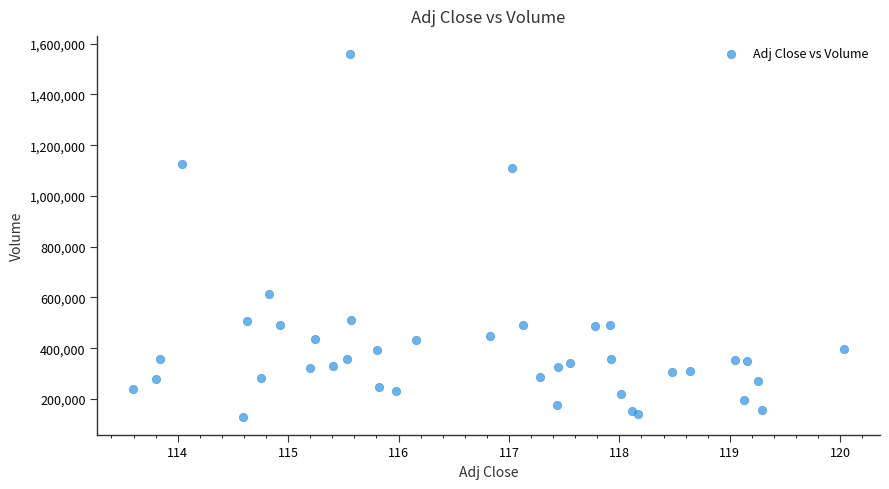

What Y value in the scatter plot is closest to 845100?

614900